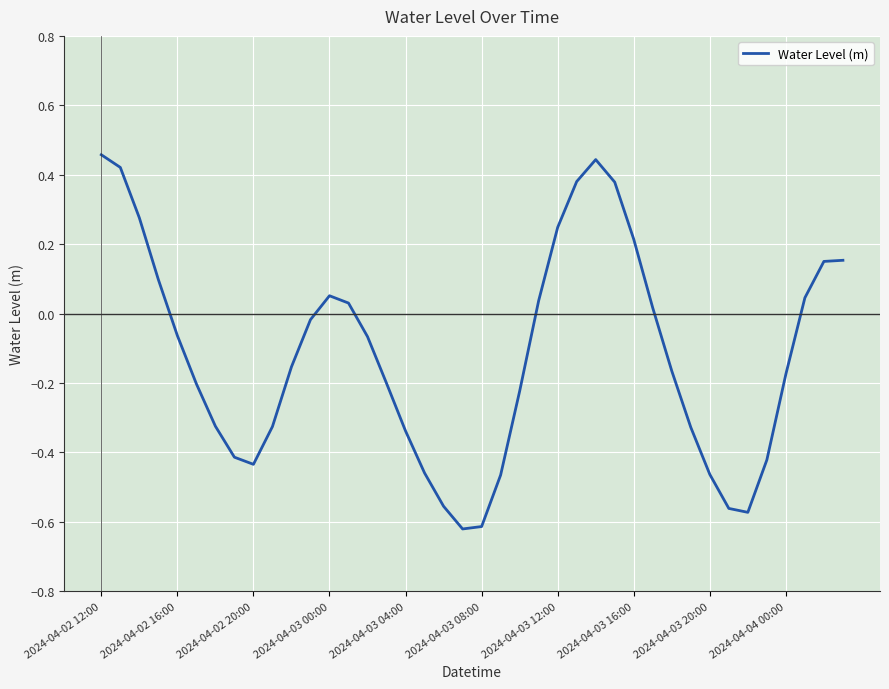

What is the difference between the maximum and minimum values?

1.1